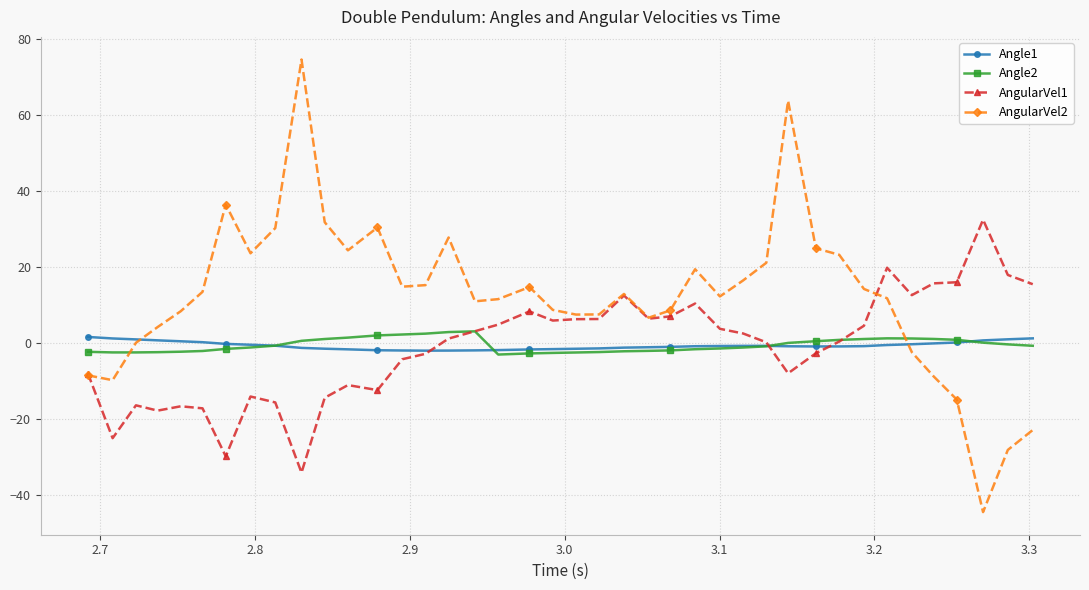

Which series has the largest range (max minus min)?

AngularVel2